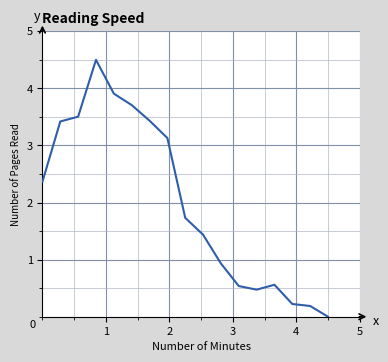

What is the difference between the maximum and minimum values?

4.5